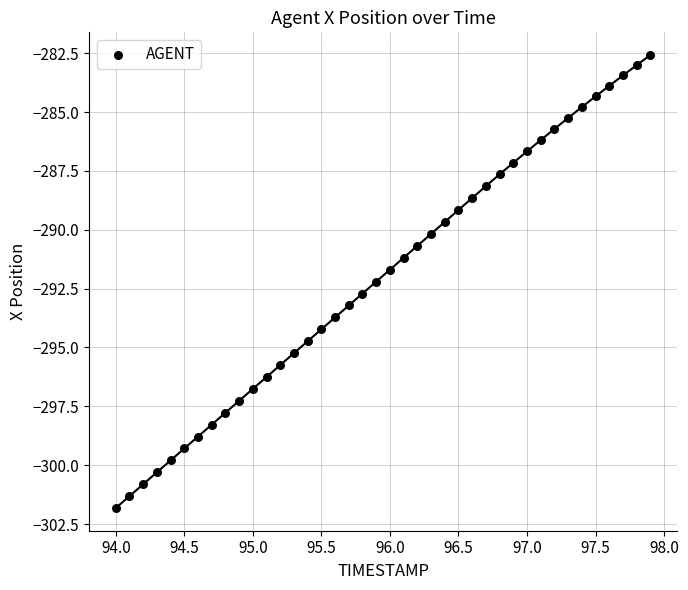

What is the range of Y values (max minus min)?

19.2